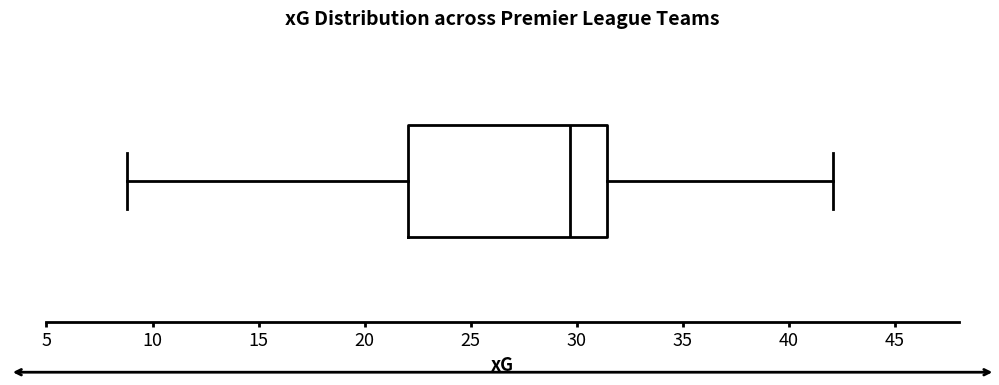

Where does the right whisker of the box end on the x-axis? The values are not printed on the chart, so give them approximately, as read against the axis.

42.0